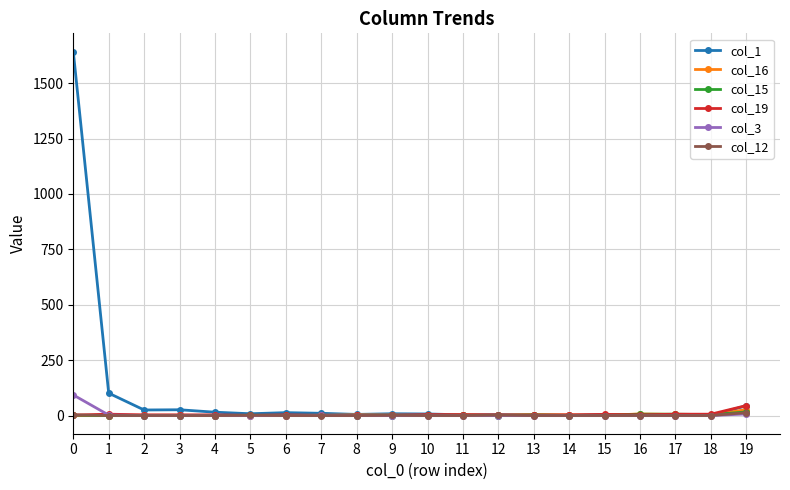

Which series has the widest spread of values?

col_1